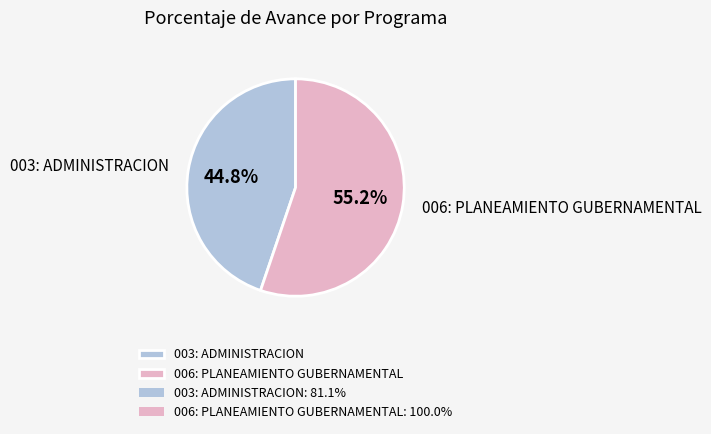

Which has a higher value, 006: PLANEAMIENTO GUBERNAMENTAL or 003: ADMINISTRACION?

006: PLANEAMIENTO GUBERNAMENTAL